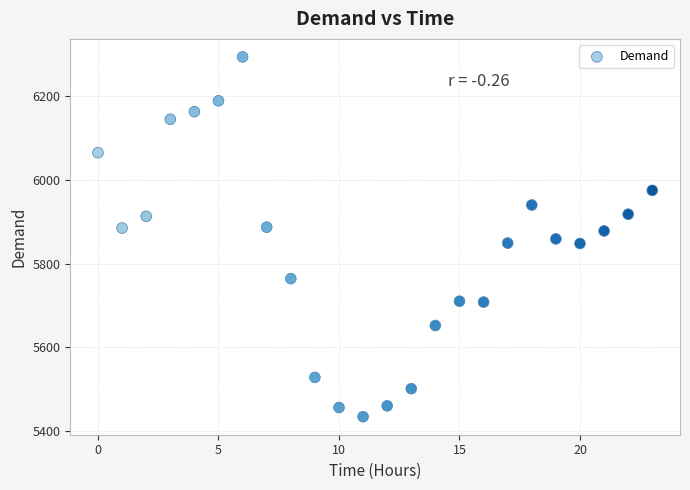

What is the range of Y values (max minus min)?

860